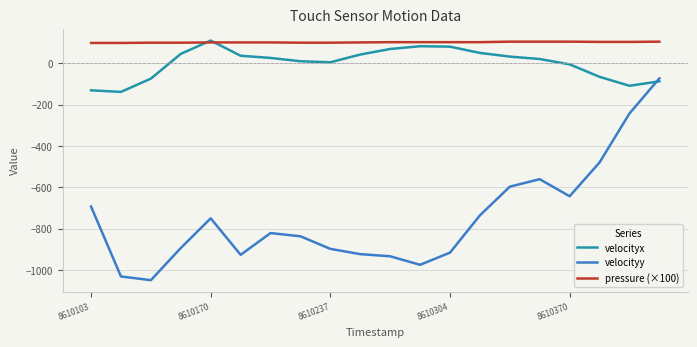

What are all the series names shown in the legend?

velocityx, velocityy, pressure (×100)